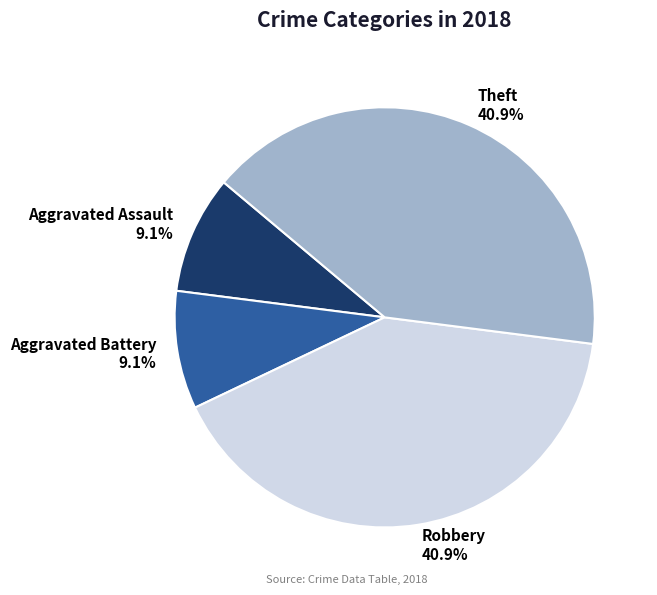

To the nearest percent, what is the average slice percentage?

25%